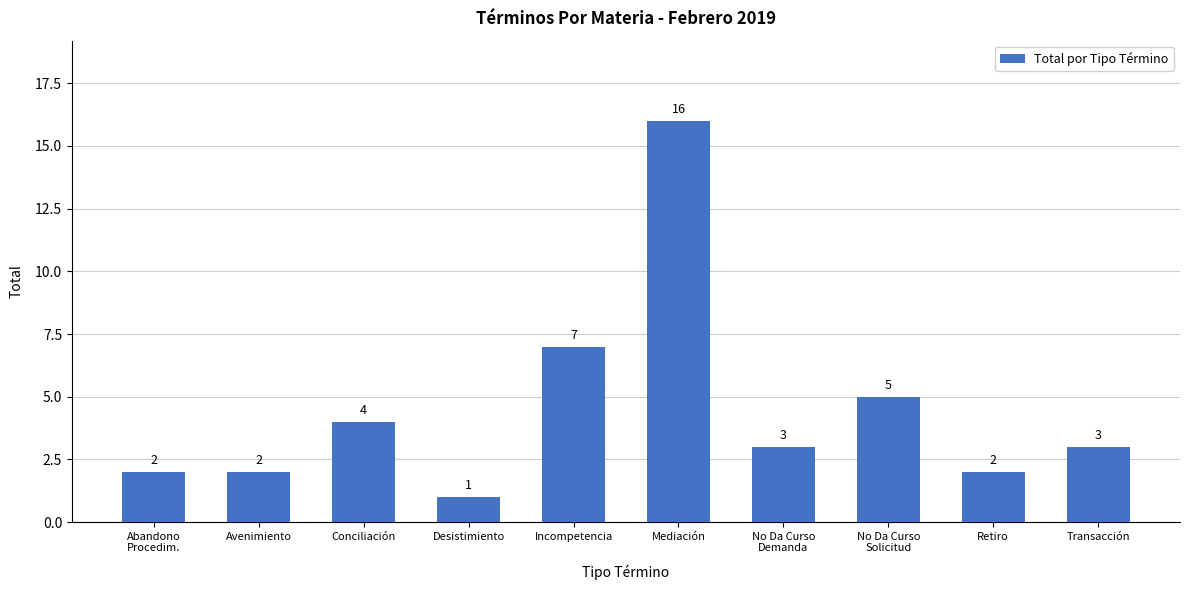

Does the chart contain stacked bars?

No